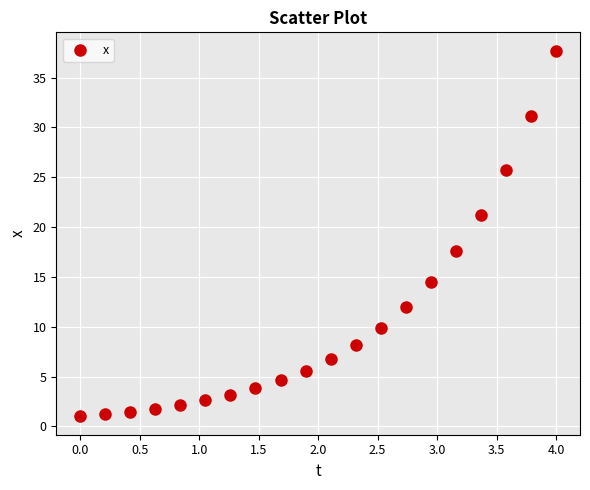

What is the range of X values (max minus min)?

4.0